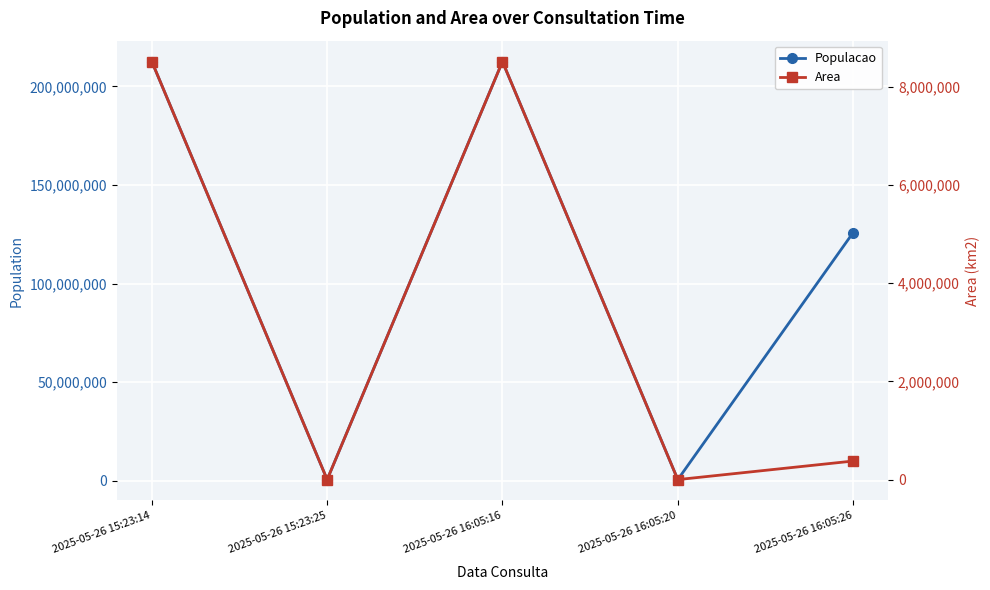

True or false: Area and Populacao cross at least once.

False